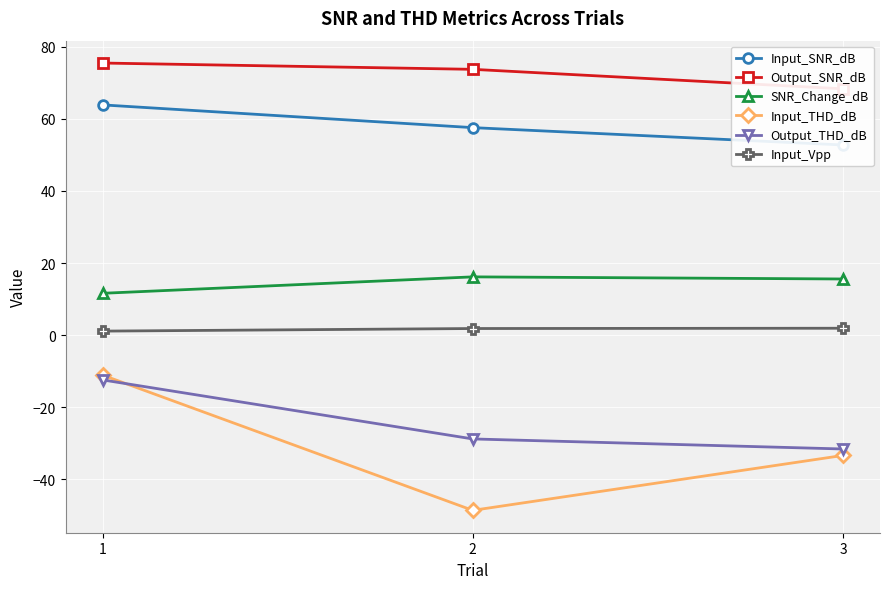

Which series has the widest spread of values?

Input_THD_dB